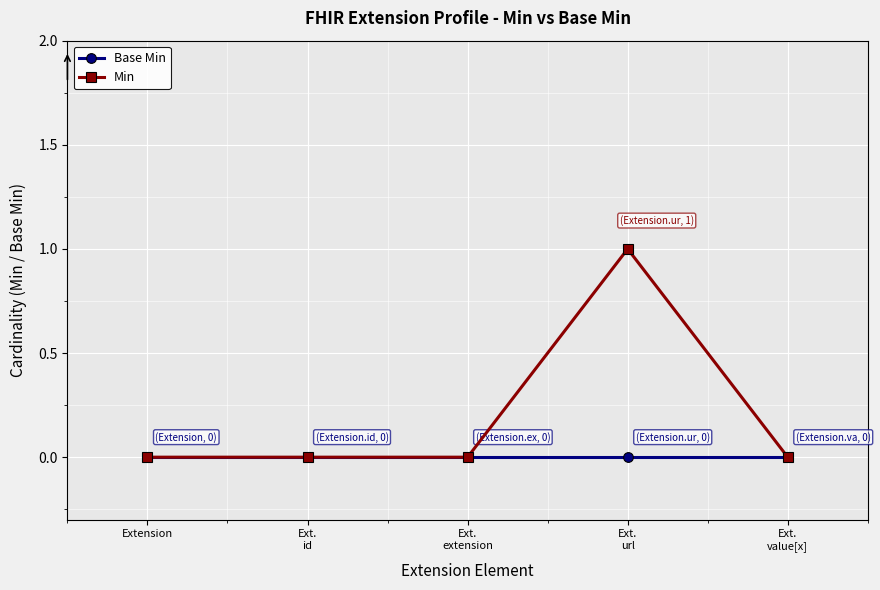

How many Min values are between 0 and 1?

5